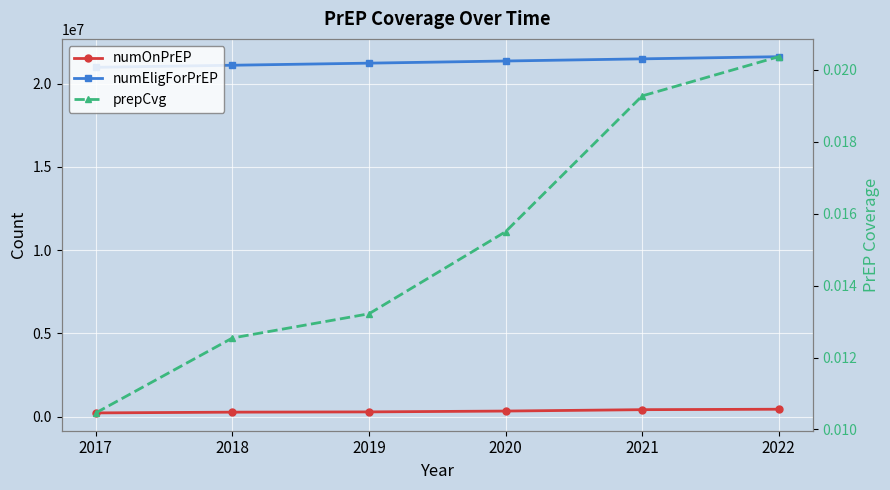

Which label corresponds to the smallest value in the chart?

2017